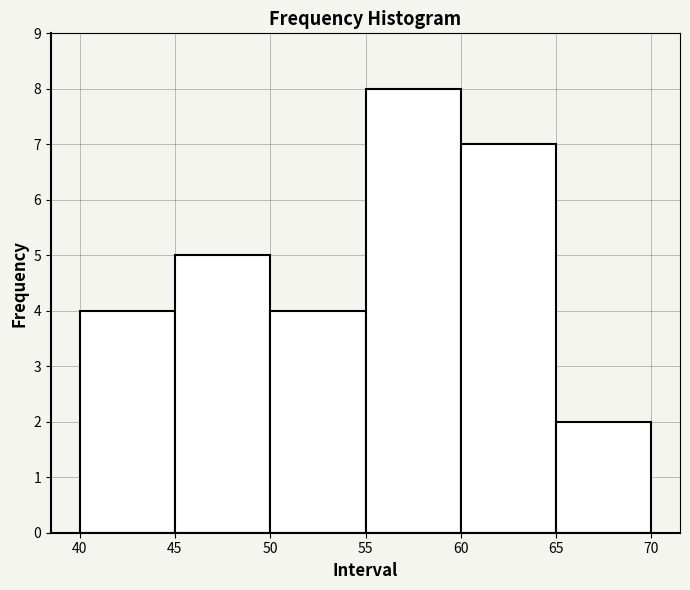

How tall is the bar that spans 45 to 50 on the x-axis? The values are not printed on the chart, so give them approximately, as read against the axis.

5